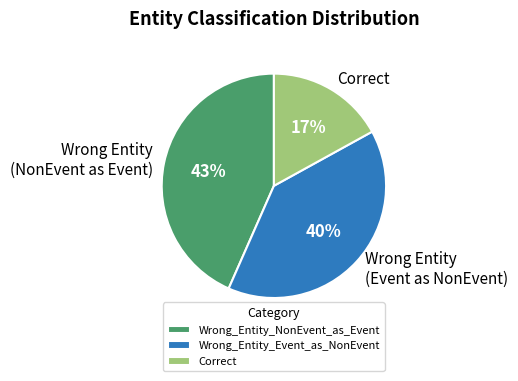

Which category has the smallest portion of the pie?

Correct